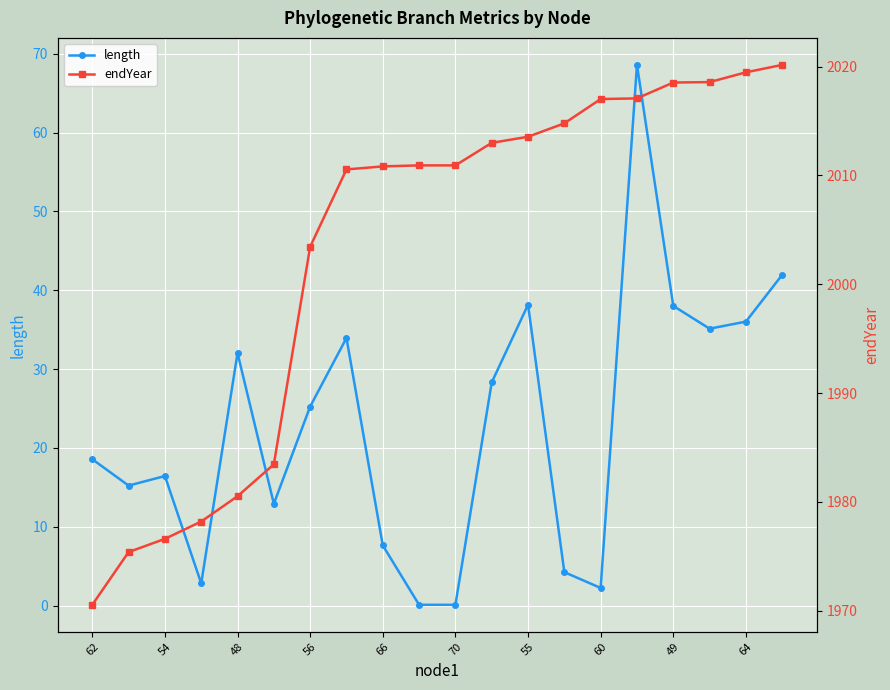

True or false: endYear and length intersect in this chart.

False